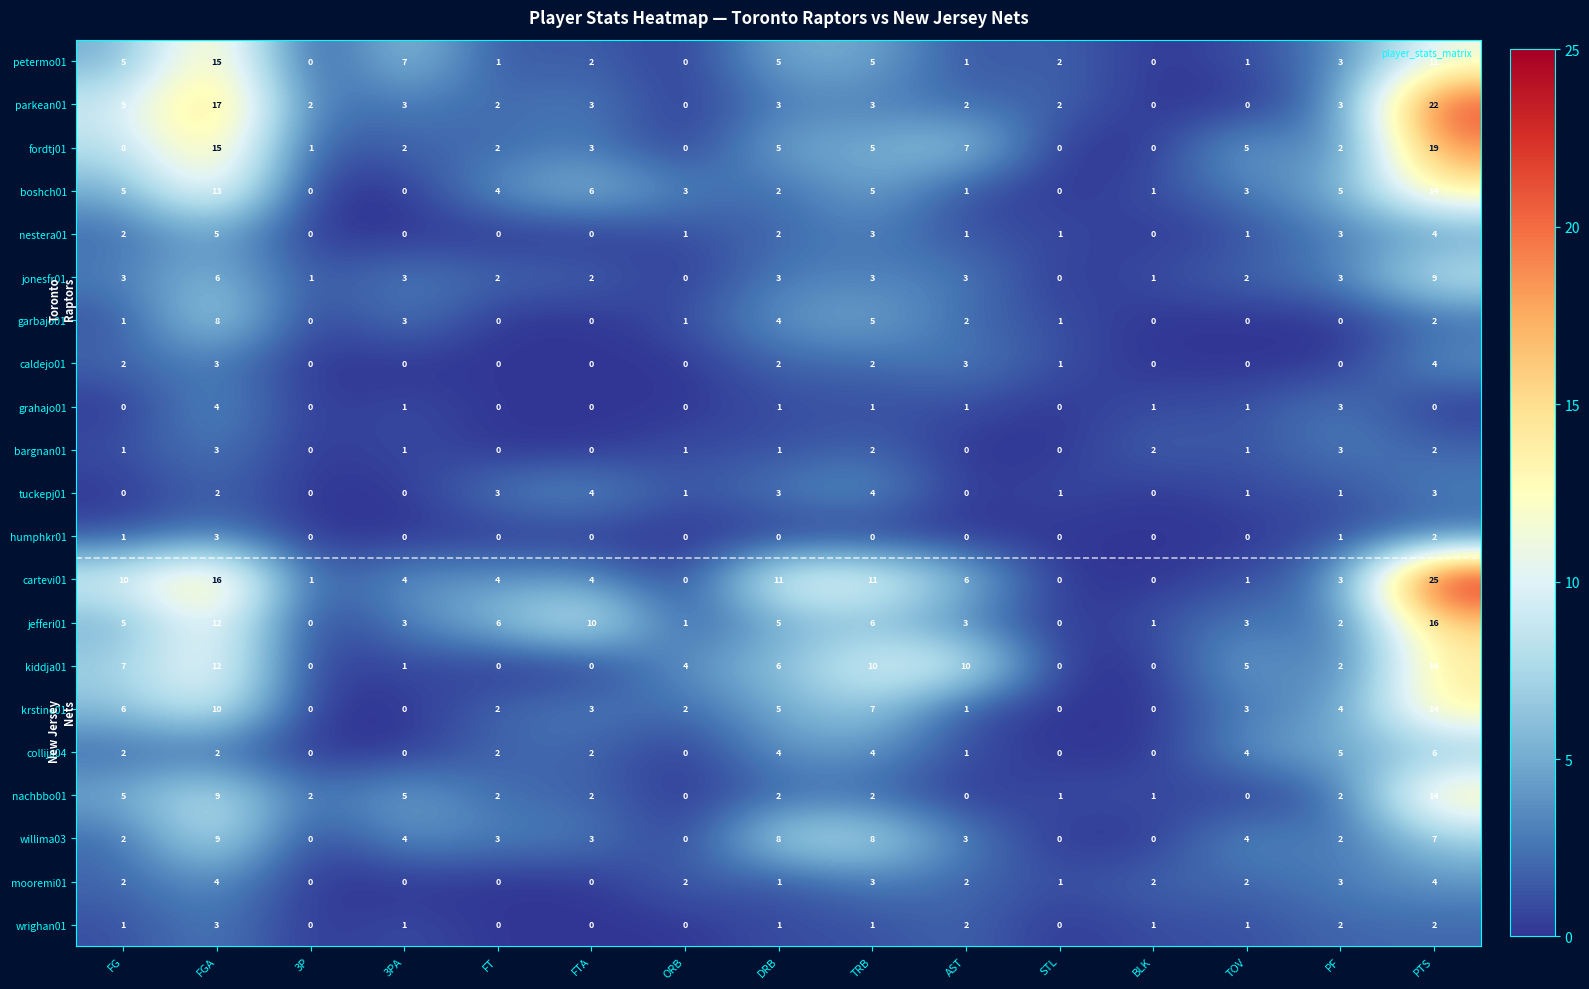

How many values in petermo01 are above zero?

12